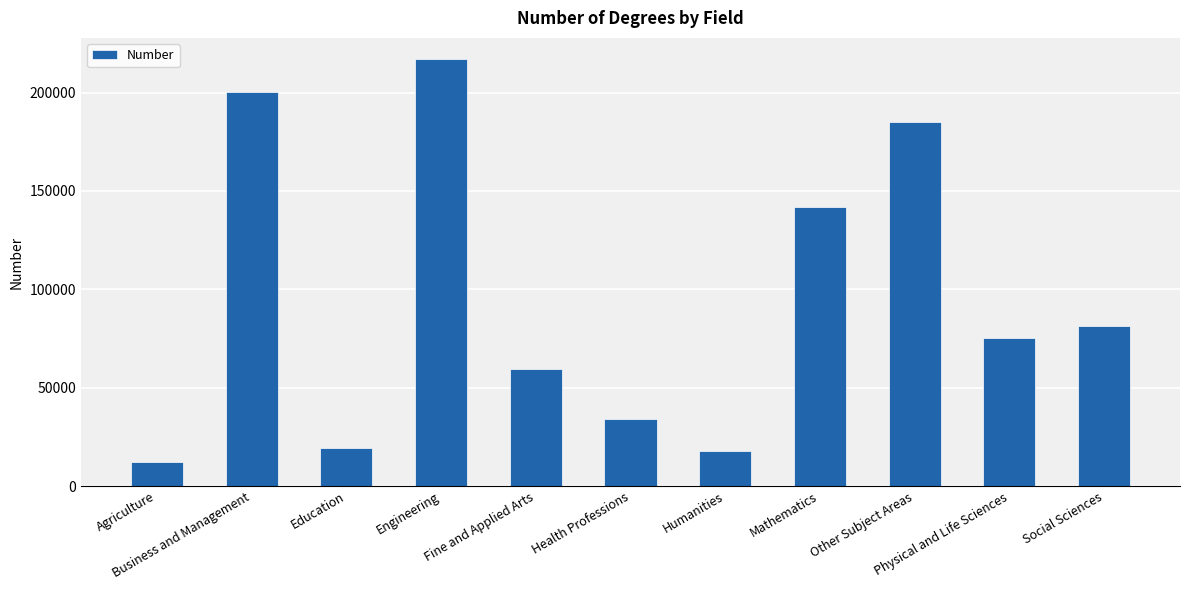

Reading right to left, transcribe all the data shown in this chart.

81304	75385	185107	141651	17664	33947	59736	216932	19483	200312	12138